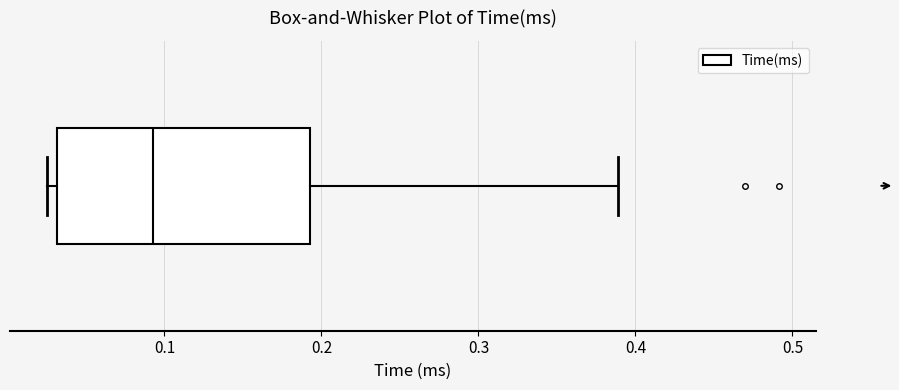

Transcribe this box plot: give where the median line is, the range the box spans, and where the two whiskers end, as read against the x-axis. The values are not printed on the chart, so give them approximately, as read against the axis.

median 0.09, box 0.03 to 0.19, whiskers 0.03 (just left of the box's left edge) to 0.39